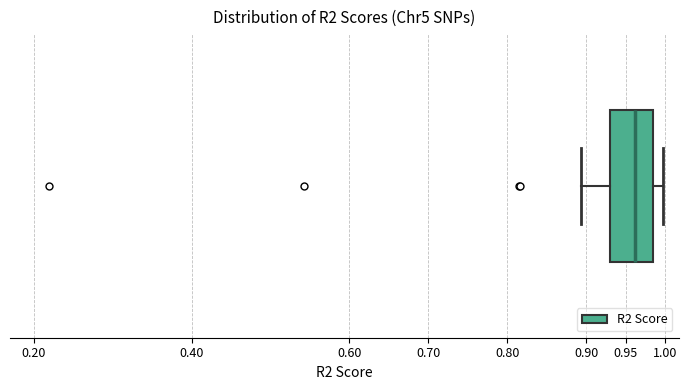

Read this box plot against the x-axis: the position of the median line, the range covered by the box, and the ends of both whiskers. The values are not printed on the chart, so give them approximately, as read against the axis.

median 0.960, box 0.930 to 0.985, whiskers 0.895 to 0.995